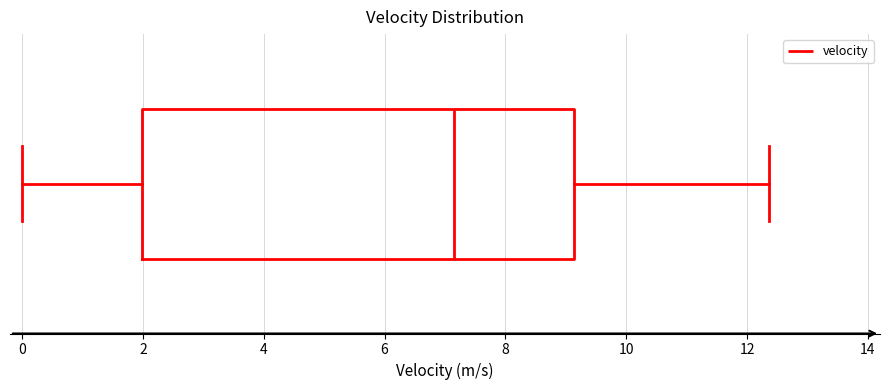

Transcribe this box plot: give where the median line is, the range the box spans, and where the two whiskers end, as read against the x-axis. The values are not printed on the chart, so give them approximately, as read against the axis.

median 7.2, box 2.0 to 9.2, whiskers 0.0 to 12.4